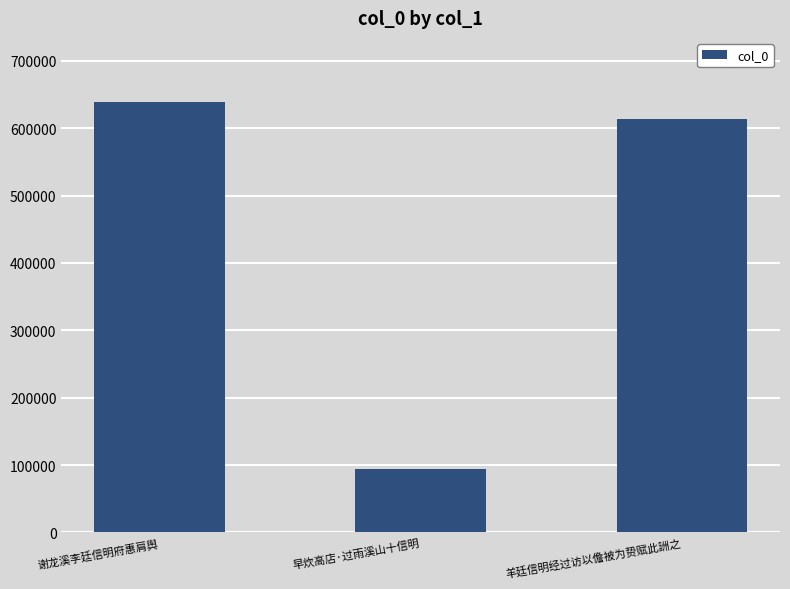

The value at 羊廷信明经过访以儋被为贽赋此詶之 is 170568. True or false?

False